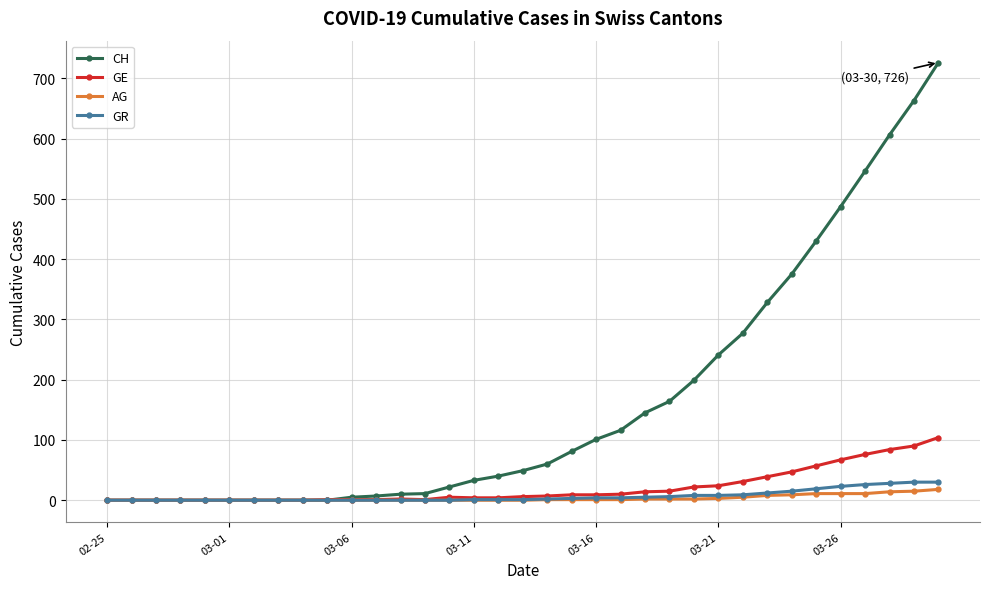

Count the number of categories in the chart.

35